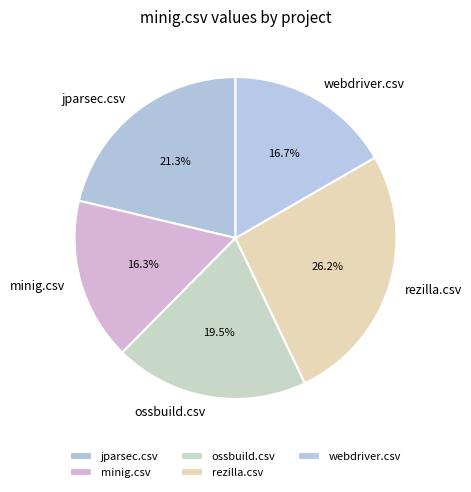

To the nearest percent, what is the difference between the largest and smallest slice percentages?

10%